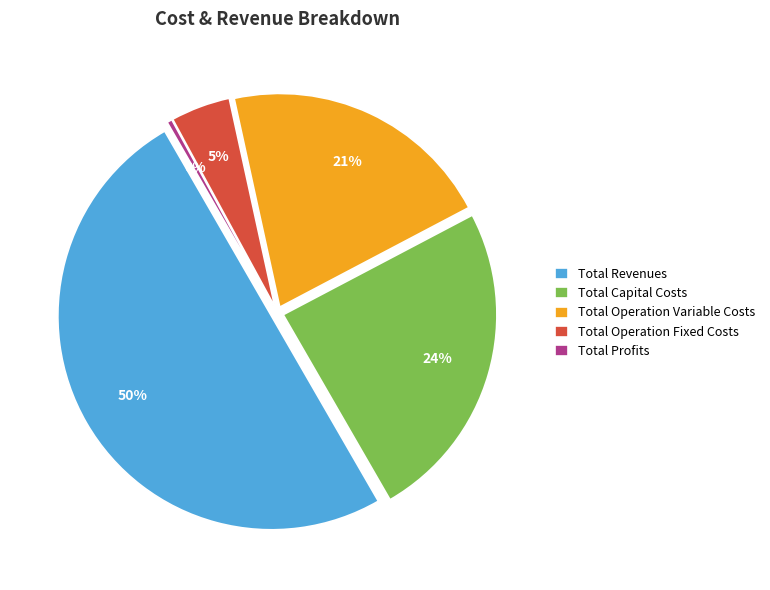

What percentage is NOT represented by Total Operation Fixed Costs?

95.5%